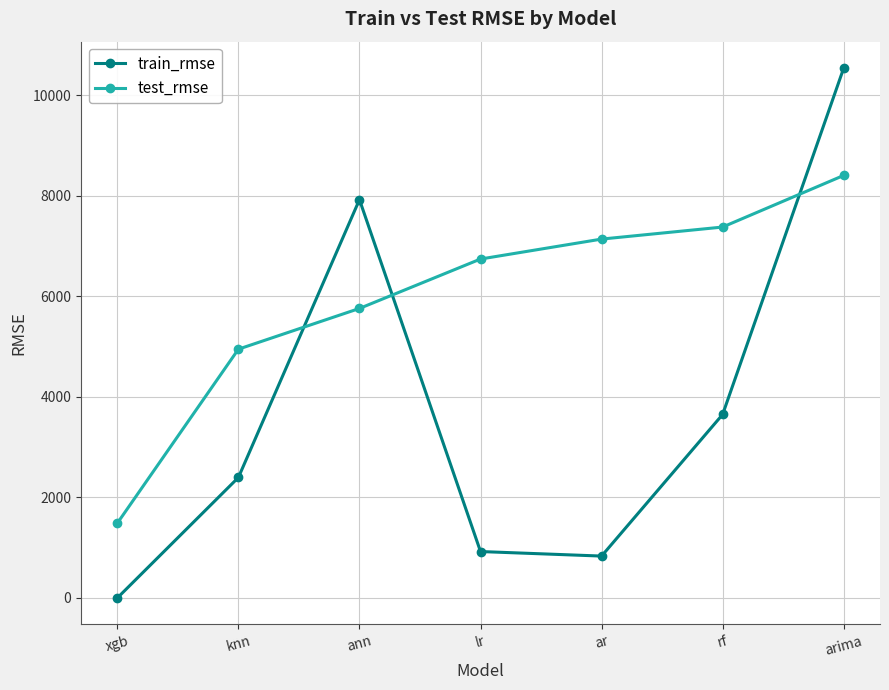

At knn, list the series in order from smallest to largest.

train_rmse, test_rmse